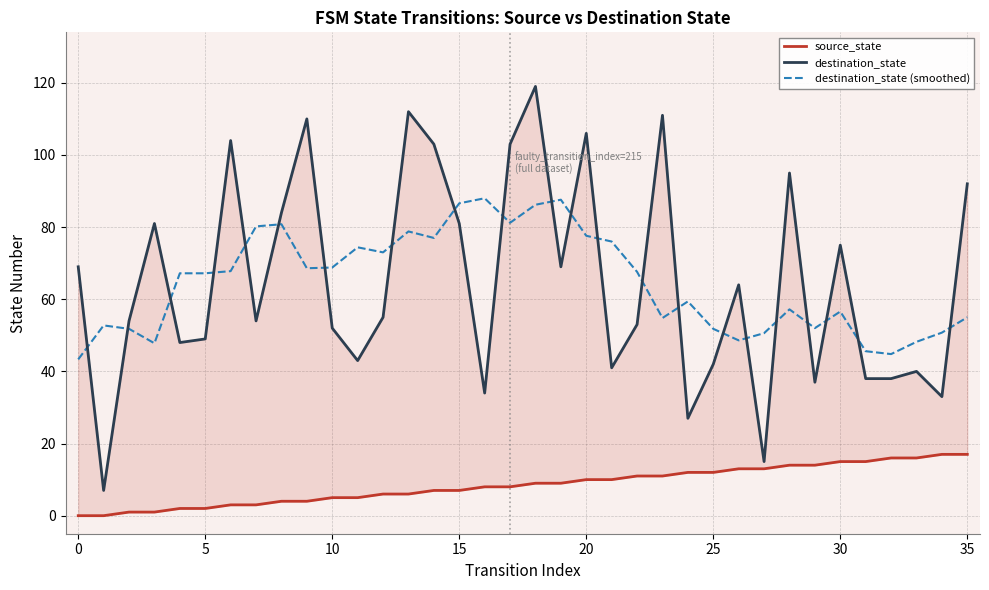

What are all the series names shown in the legend?

source_state, destination_state, destination_state (smoothed)